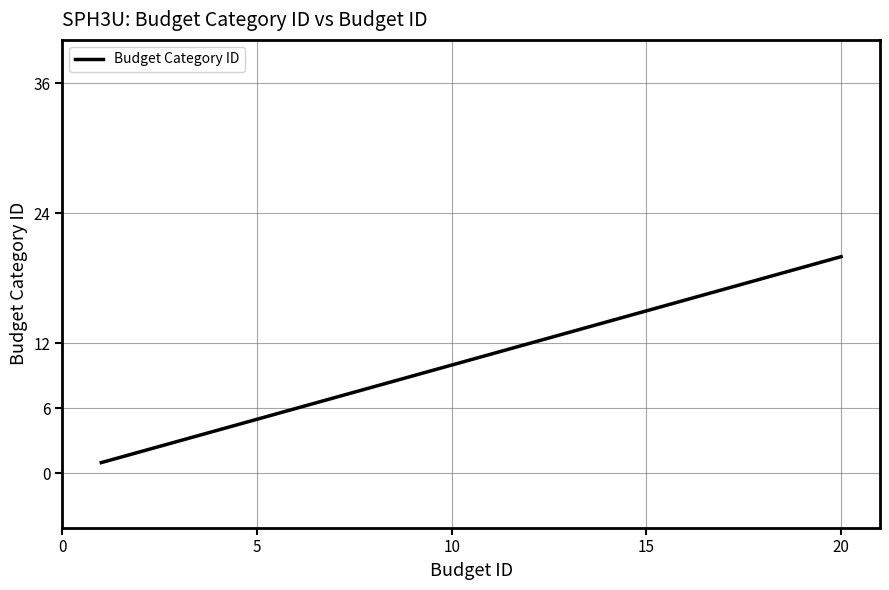

What is the maximum value shown in the chart?

20